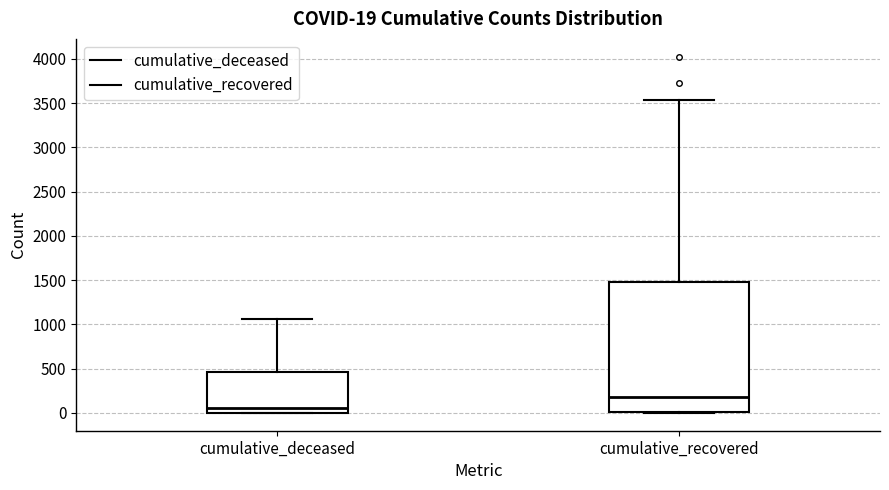

Which box's median line is the highest?

cumulative_recovered